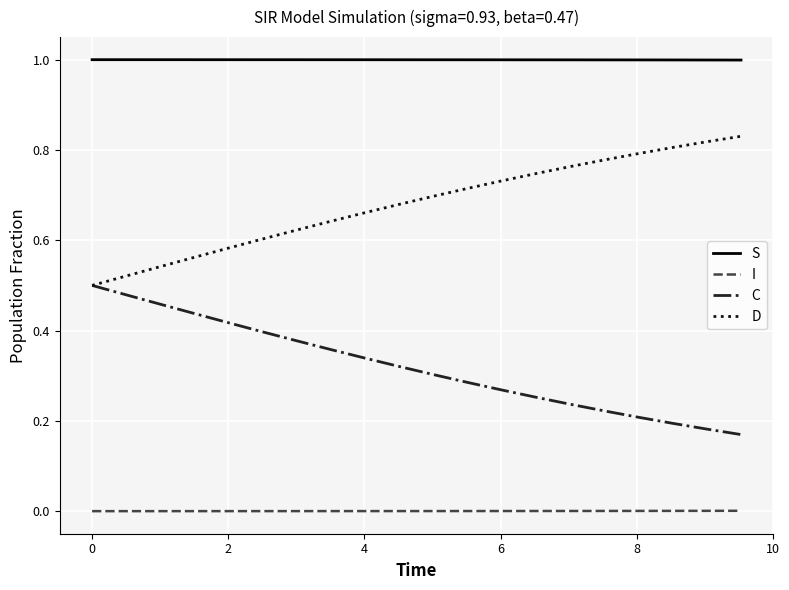

Which series has the largest total across all categories?

S